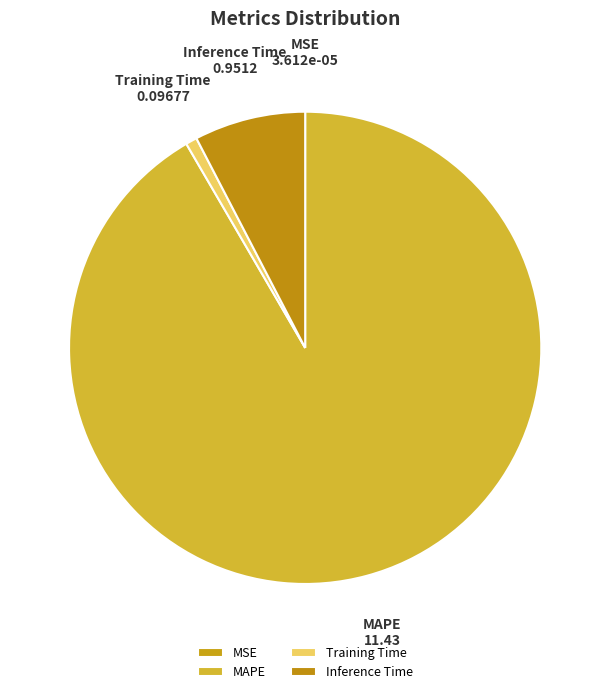

Is it true that Training Time is 1% of the pie?

True